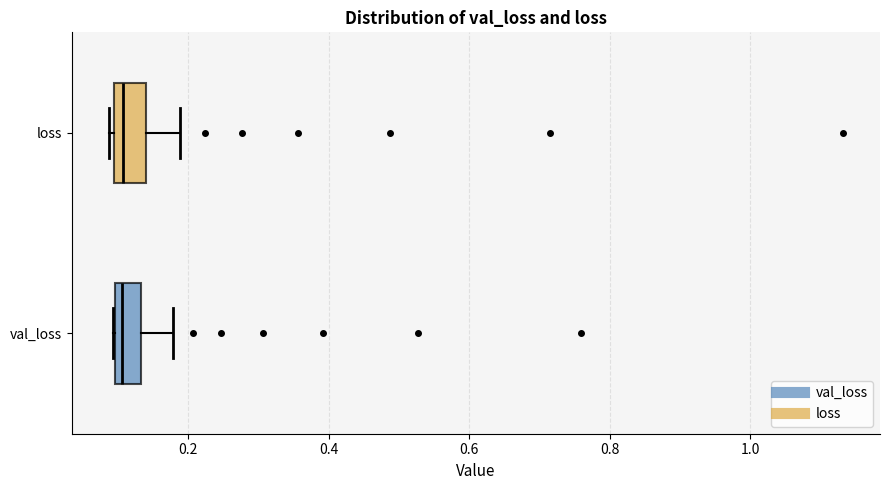

Reading bottom to top, transcribe this box plot: for each box, give where its median line is, the range the box spans, and where its two whiskers end, as read against the x-axis. The values are not printed on the chart, so give them approximately, as read against the axis.

val_loss: median 0.10 (just right of the box's left edge), box 0.10 to 0.14, whiskers 0.10 to 0.18
loss: median 0.10 (just right of the box's left edge), box 0.10 to 0.14, whiskers 0.08 to 0.18